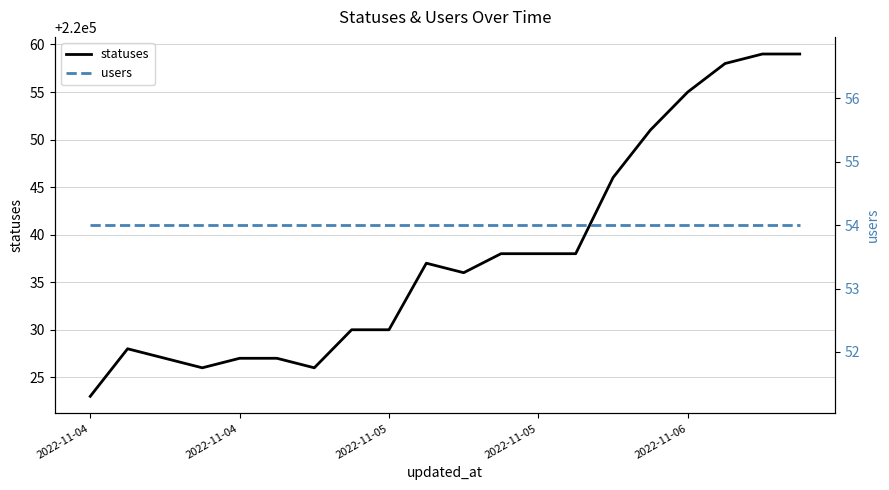

True or false: users and statuses intersect in this chart.

False